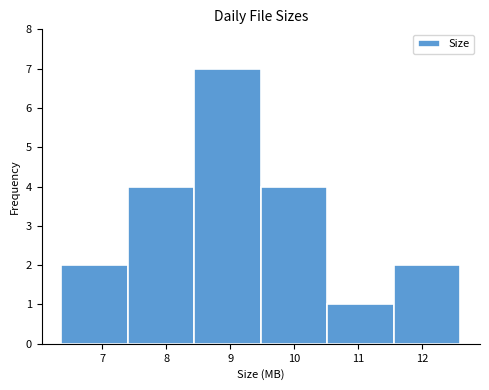

Reading left to right, transcribe this chart: for each bar, give the range it covers on the x-axis and its height. Neither the bar edges nor the heights are printed on the chart, so give them approximately, as read against the axes.

6.4 to 7.4: 2
7.4 to 8.4: 4
8.4 to 9.5: 7
9.5 to 10.5: 4
10.5 to 11.6: 1
11.6 to 12.6: 2